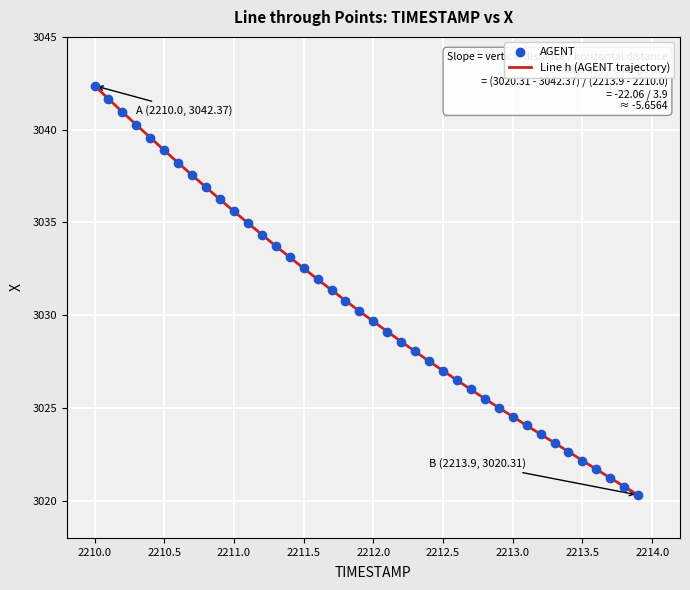

What is the maximum value shown in the chart?

3042.4